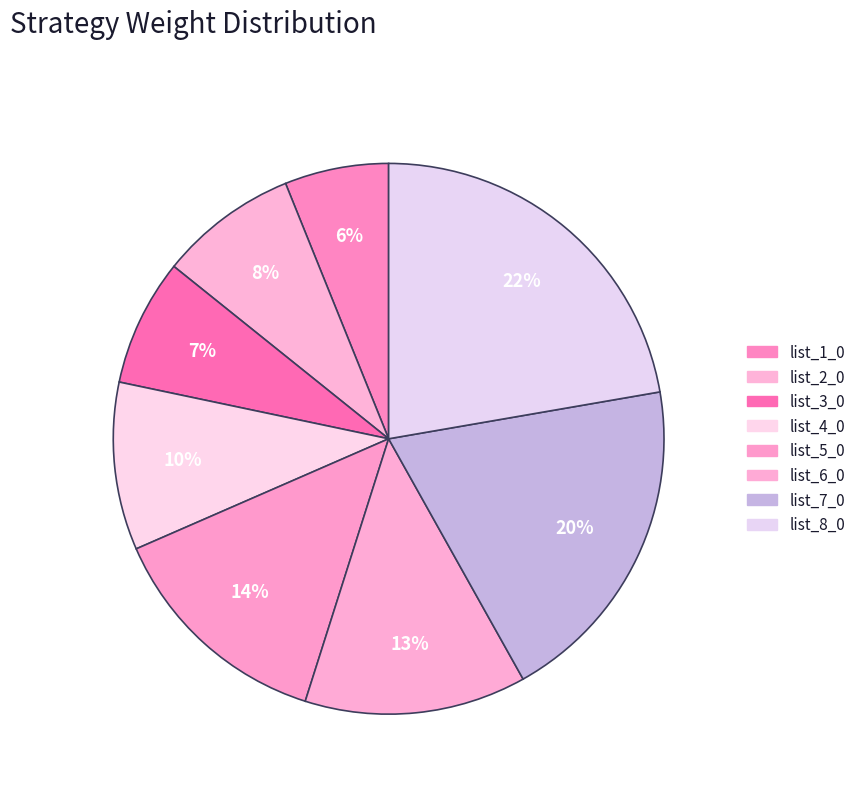

The list_2_0 slice represents 1% of the pie. True or false?

False